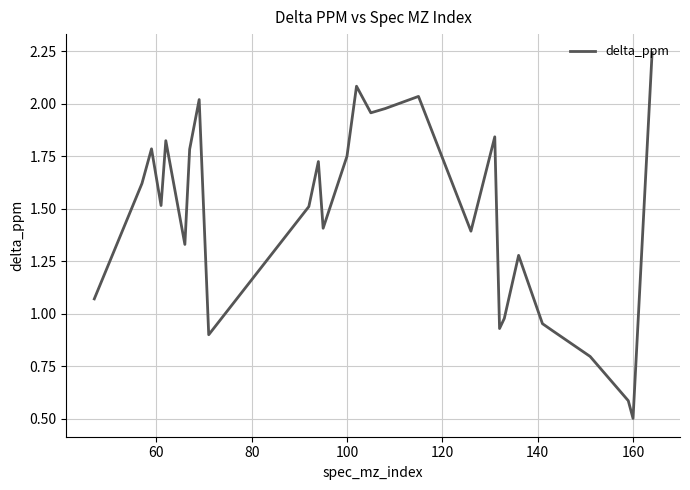

What is the smallest value displayed?

0.5